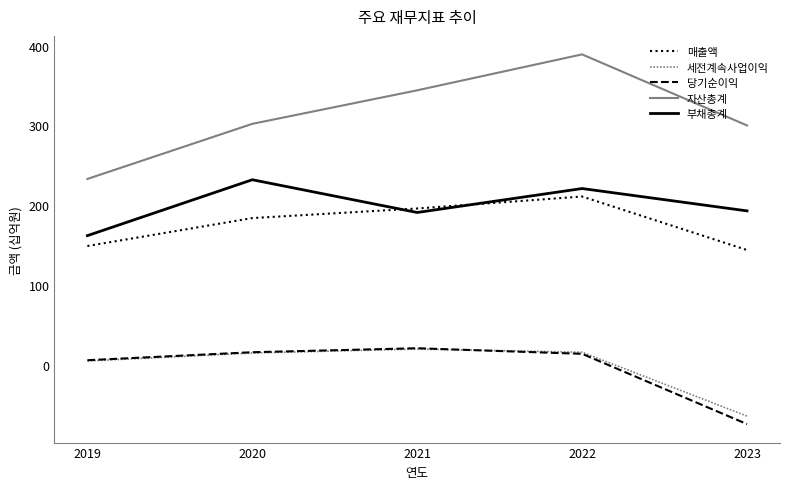

How many interior local peaks does the 당기순이익 series have?

1